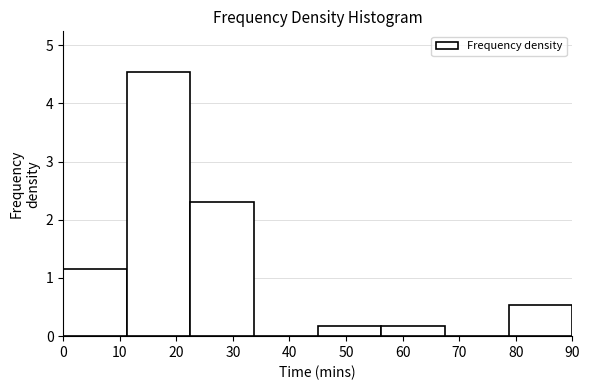

Over which range of the x-axis is the bar tallest?

11 to 23